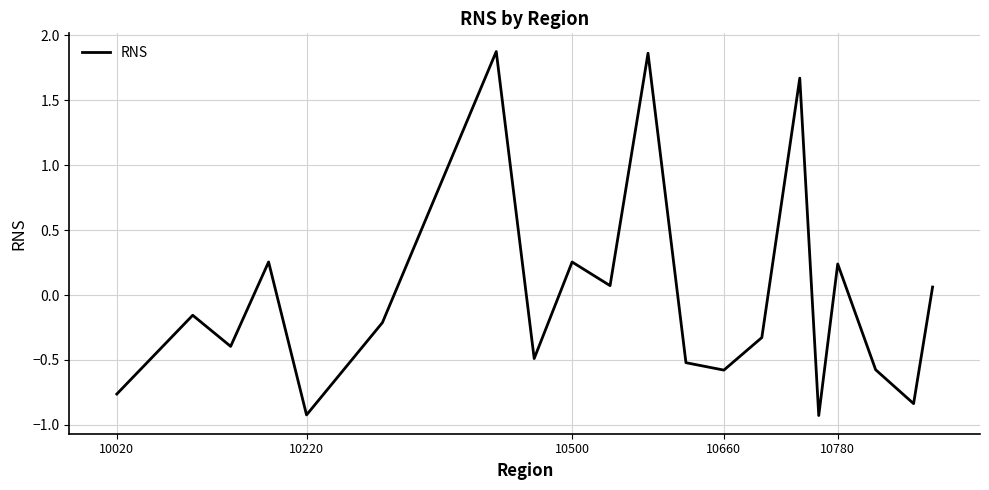

True or false: there are more than 0 points higher than both neighbors.

True